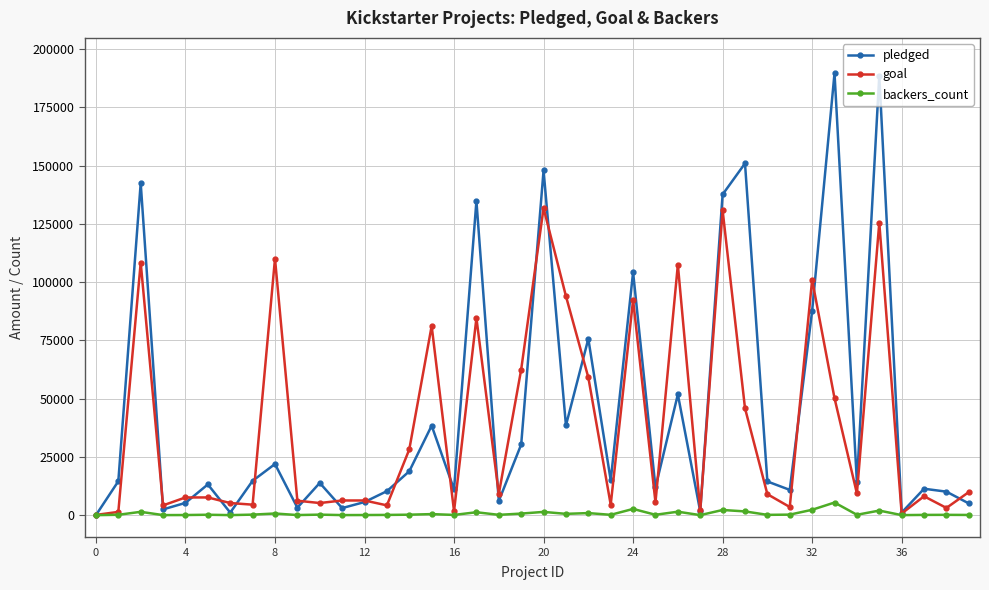

How many series are shown in this chart?

3